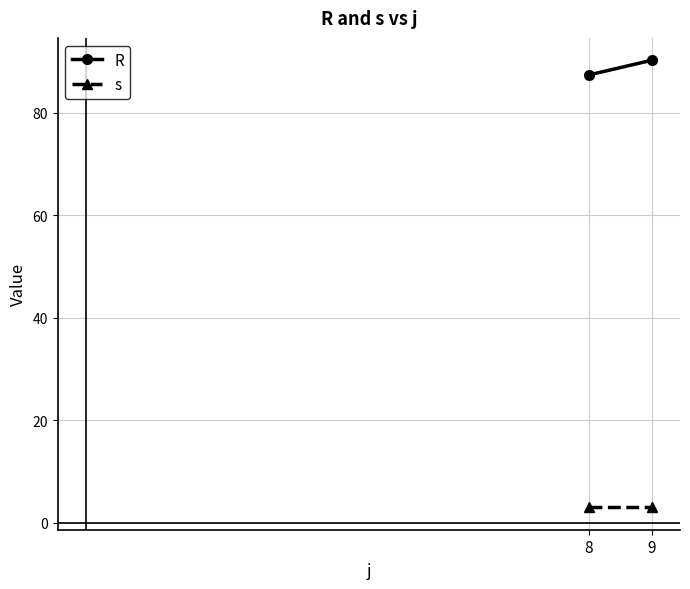

Reading left to right, transcribe all the data shown in this chart.

R: 87.4	90.3
s: 3.0	3.0